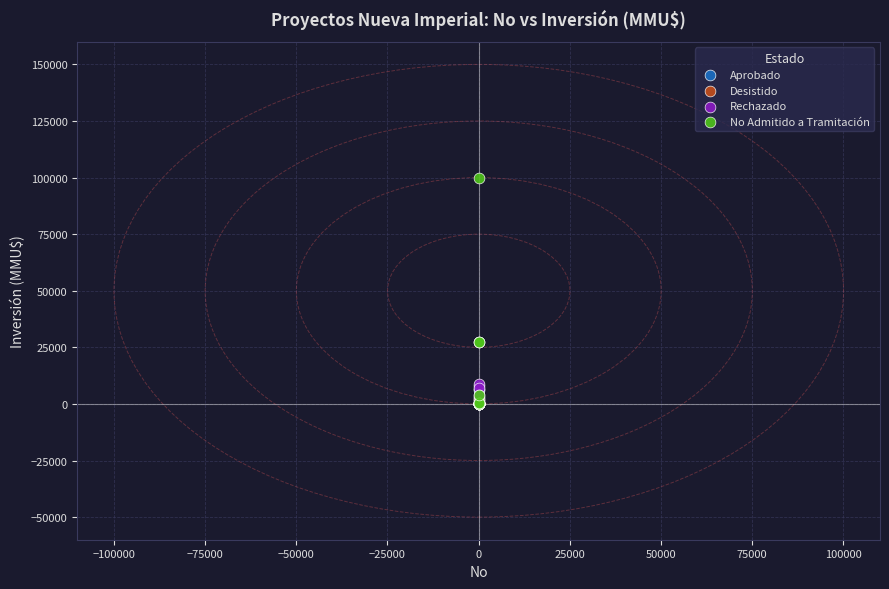

Which series contains the highest Y value?

No Admitido a Tramitación